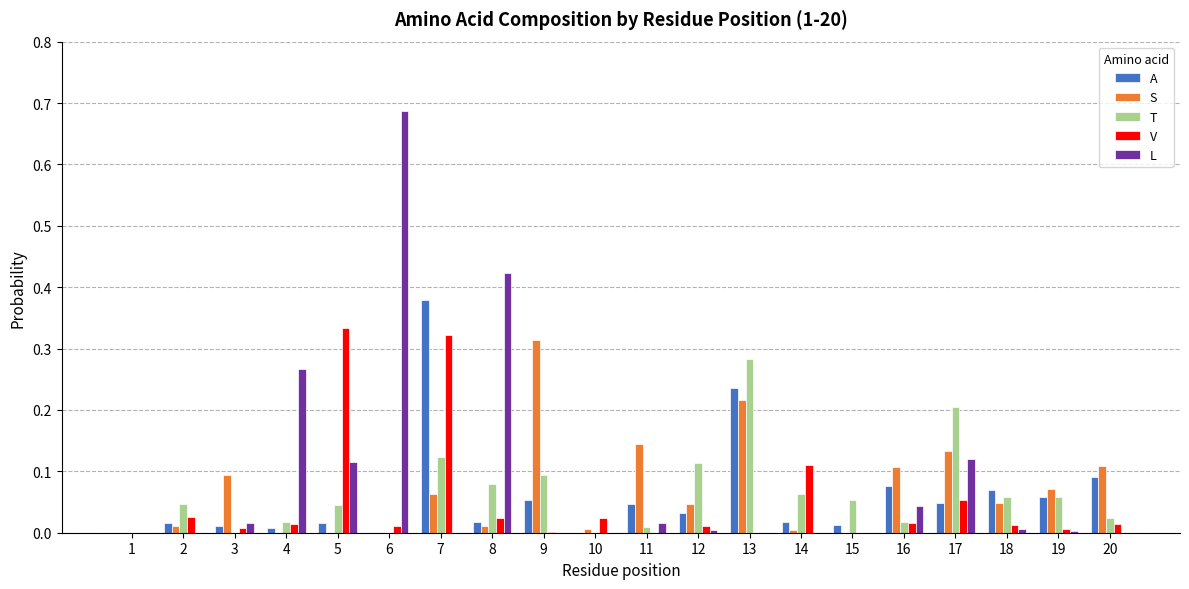

Which series has the widest spread of values?

L